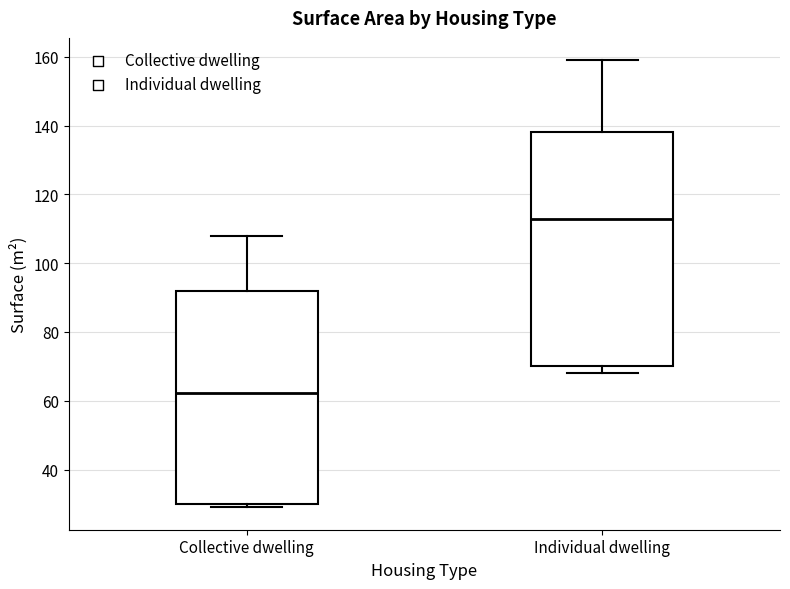

Reading left to right, transcribe this box plot: for each box, give where its median line is, the range the box spans, and where its two whiskers end, as read against the y-axis. The values are not printed on the chart, so give them approximately, as read against the axis.

Collective dwelling: median 62, box 30 to 92, whiskers 30 (just below the box's lower edge) to 108
Individual dwelling: median 112, box 70 to 138, whiskers 68 to 160